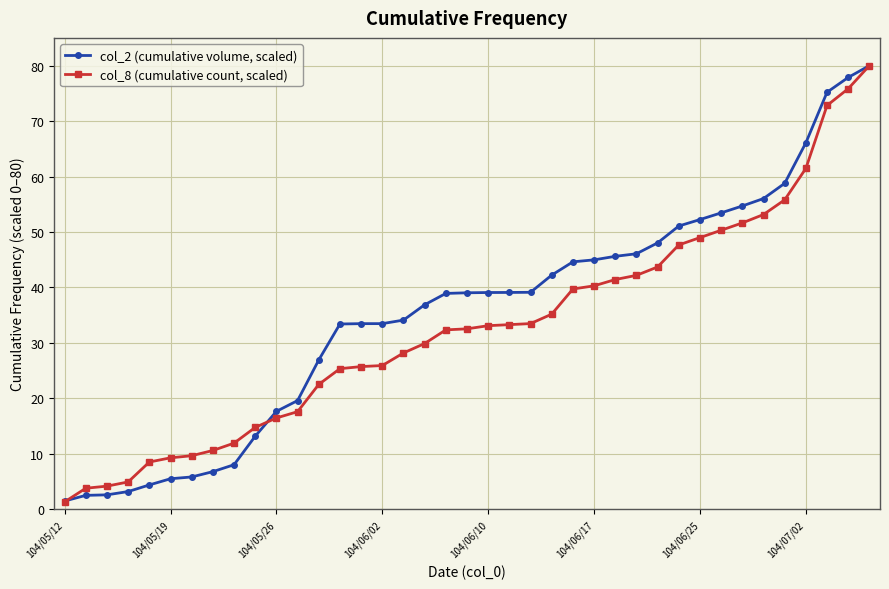

What is the value of the col_8 (cumulative count, scaled) point at the 39th from the left?

80.0